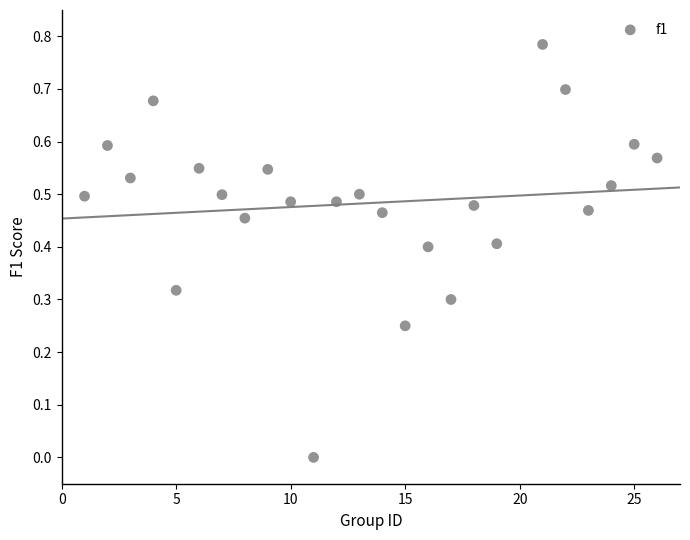

What is the range of X values (max minus min)?

25.0